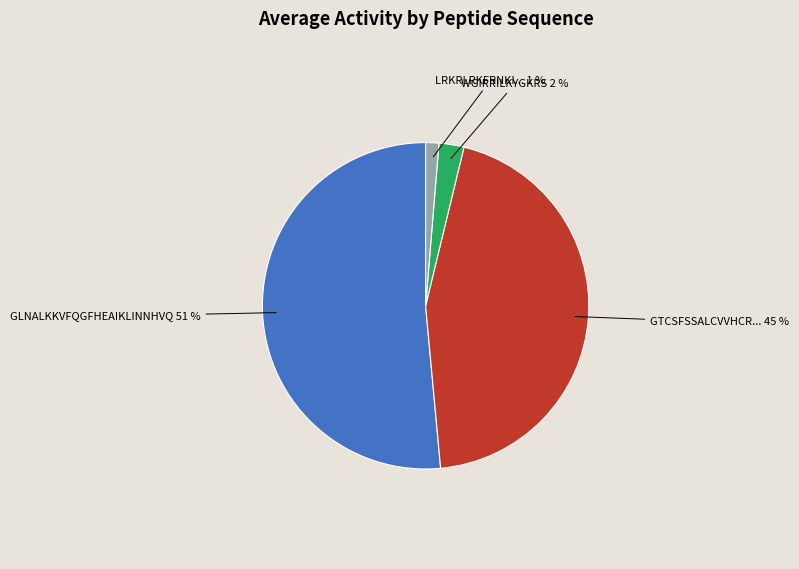

Is there any slice that represents more than half of the pie?

Yes